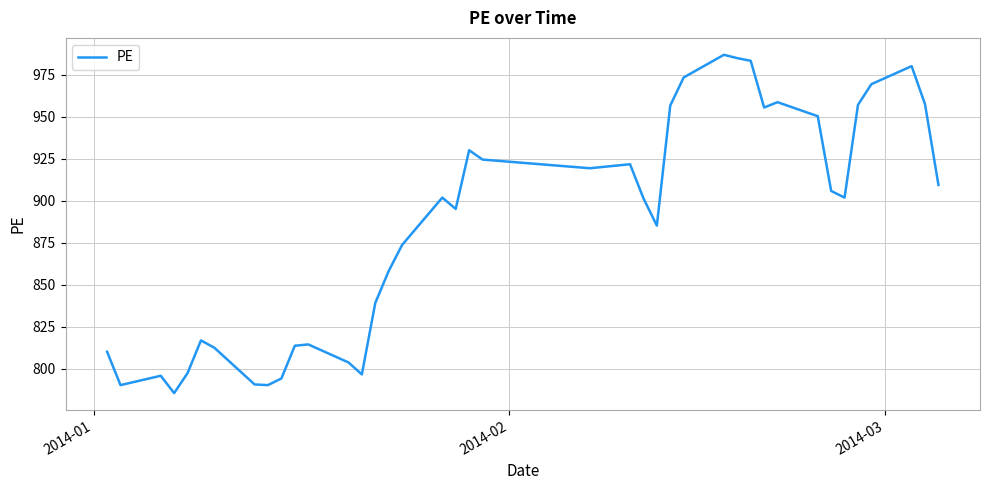

What is the average value?

884.8